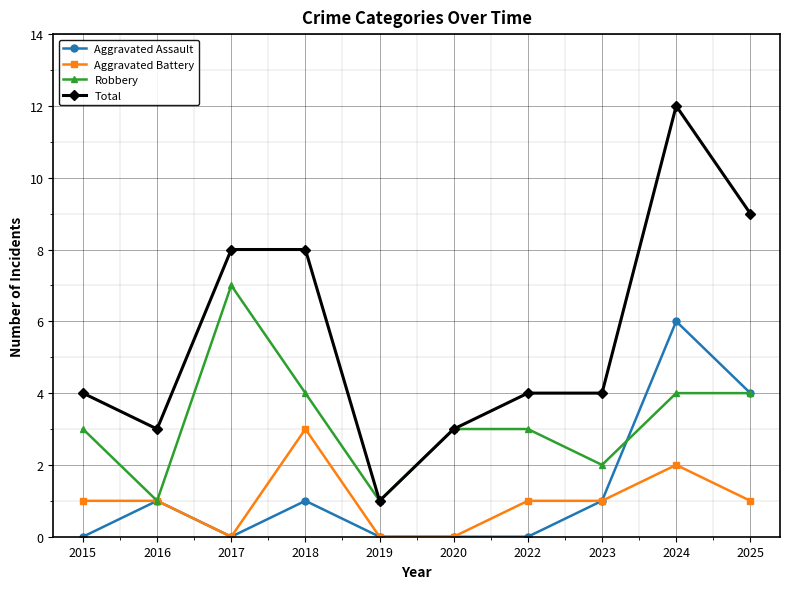

What is the difference between the highest and lowest values at 2025?

8